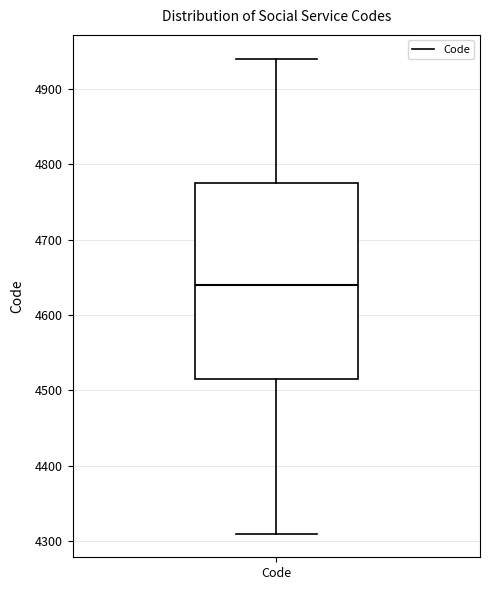

Transcribe this box plot: give where the median line is, the range the box spans, and where the two whiskers end, as read against the y-axis. The values are not printed on the chart, so give them approximately, as read against the axis.

median 4640, box 4520 to 4780, whiskers 4310 to 4940